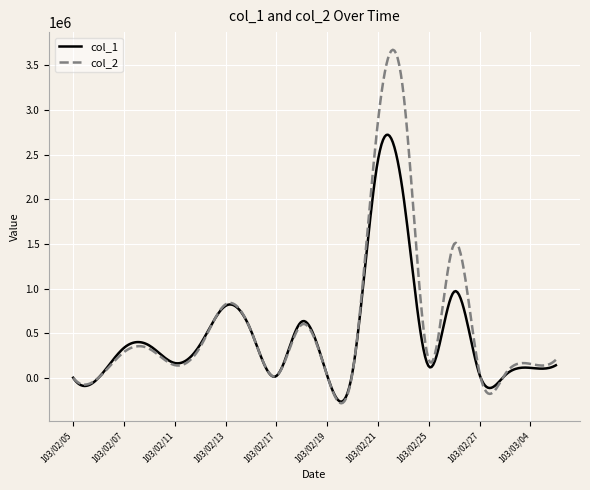

At how many categories does at least one series exceed 2498163?

22